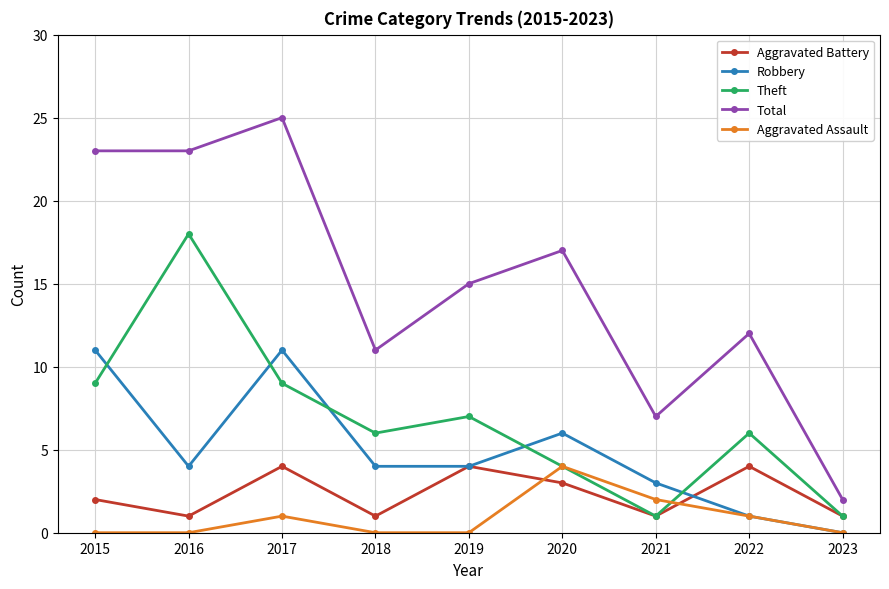

What is the difference between the Total values at 2020 and 2021?

10